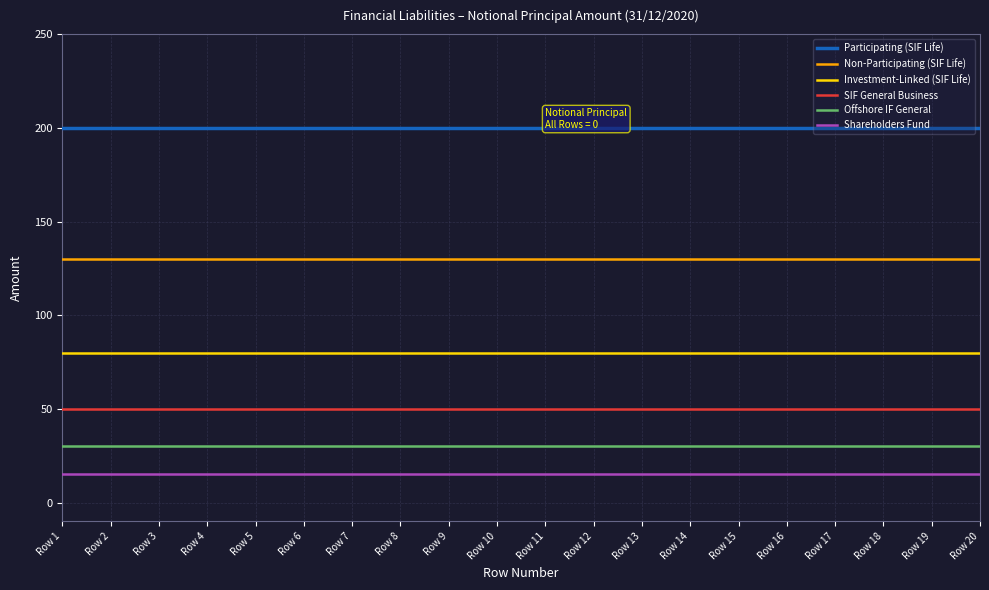

What is the maximum value for Investment-Linked (SIF Life)?

80